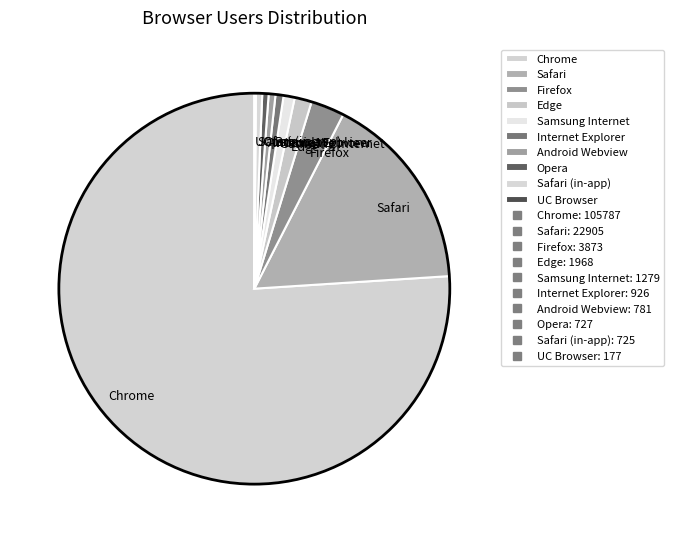

What is the majority slice?

Chrome